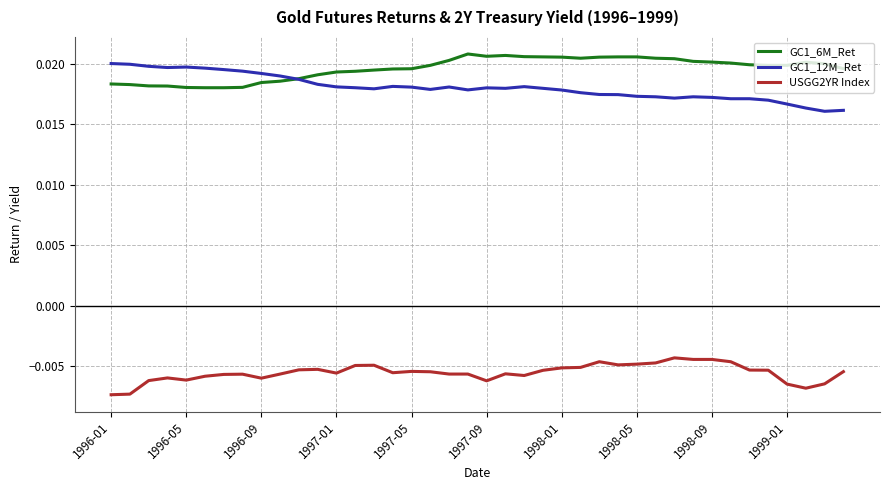

How many lines are shown in the chart?

3